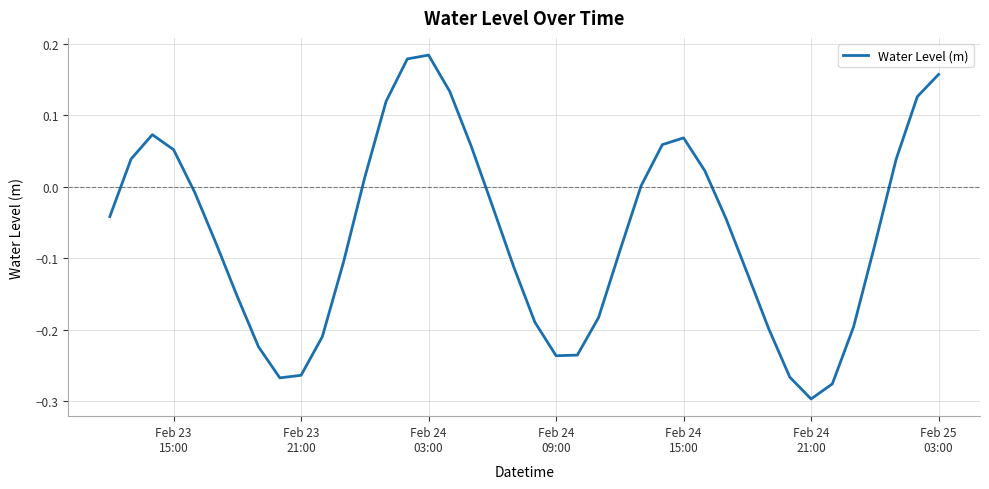

What is the difference between the maximum and minimum values?

0.5